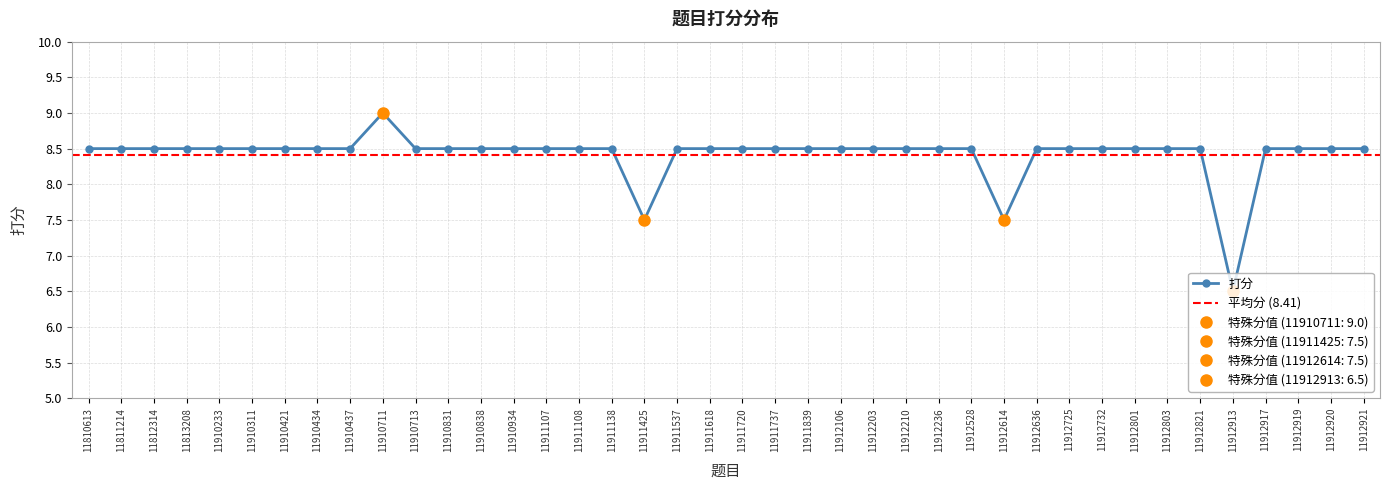

The value at 11910934 is 8.5. True or false?

True